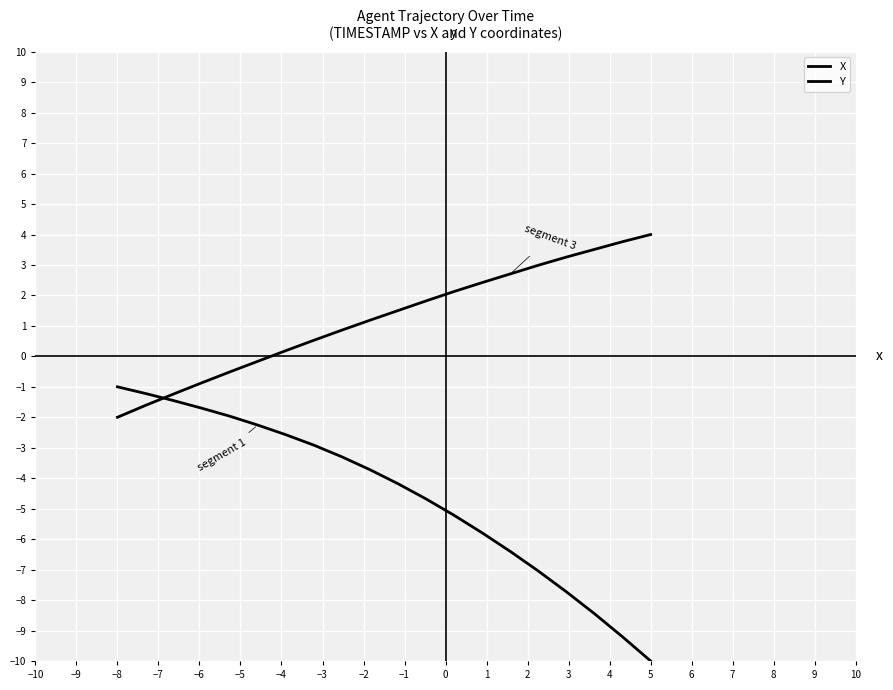

Count the number of categories in the chart.

20